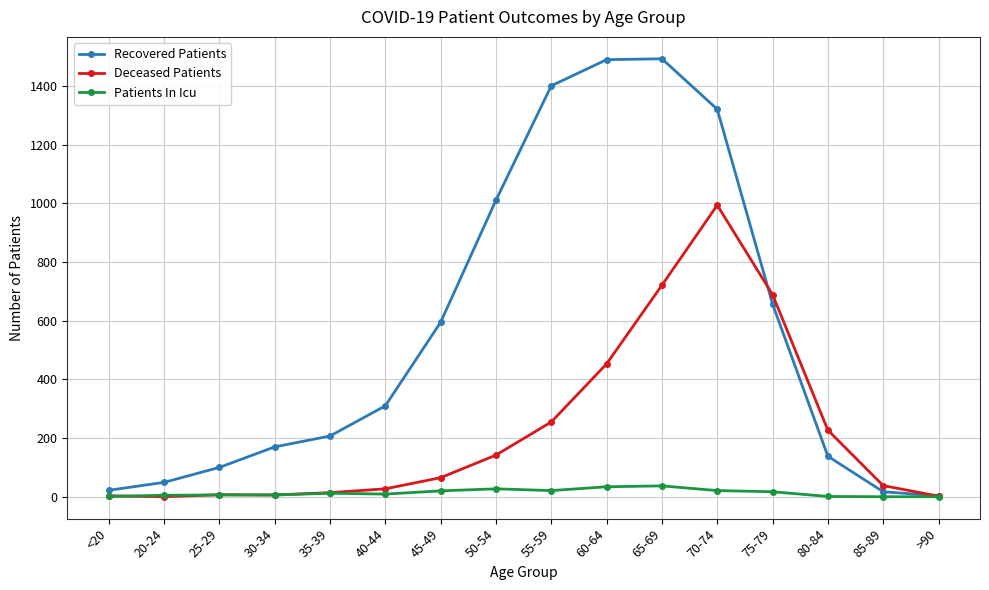

Which category has the highest value in the Deceased Patients series?

70-74